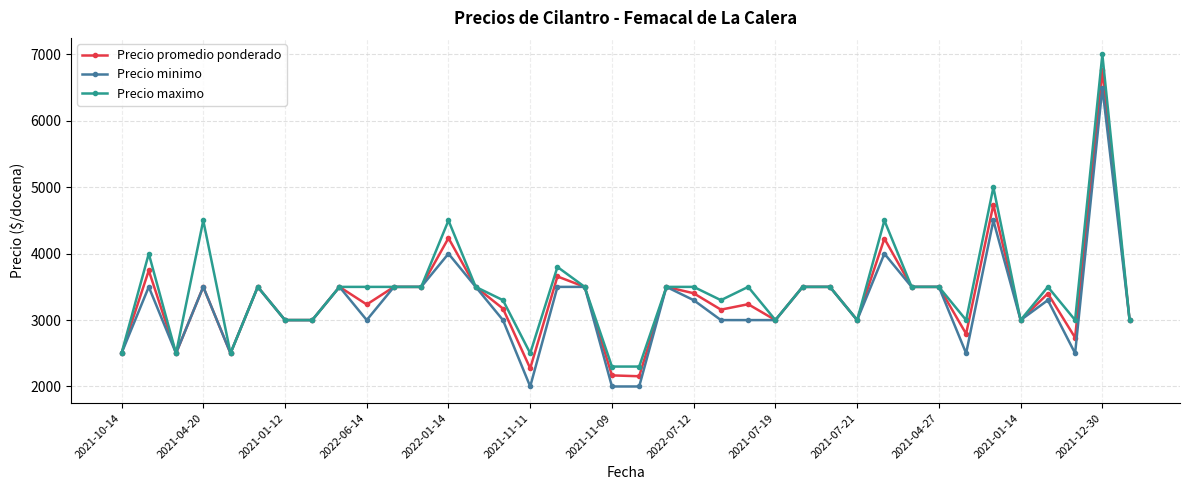

What is the value of the Precio minimo point at the 36th from the left?

2500